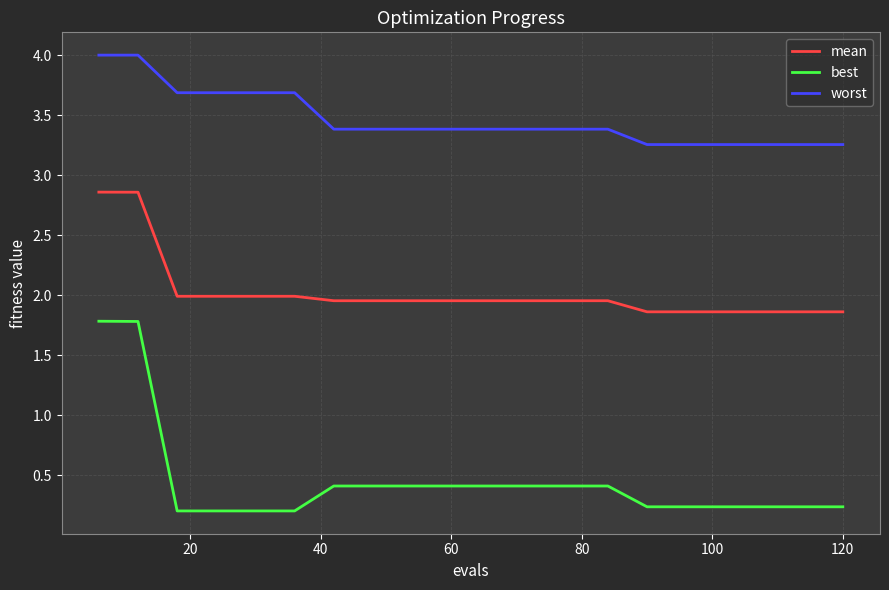

True or false: best and worst cross at least once.

False